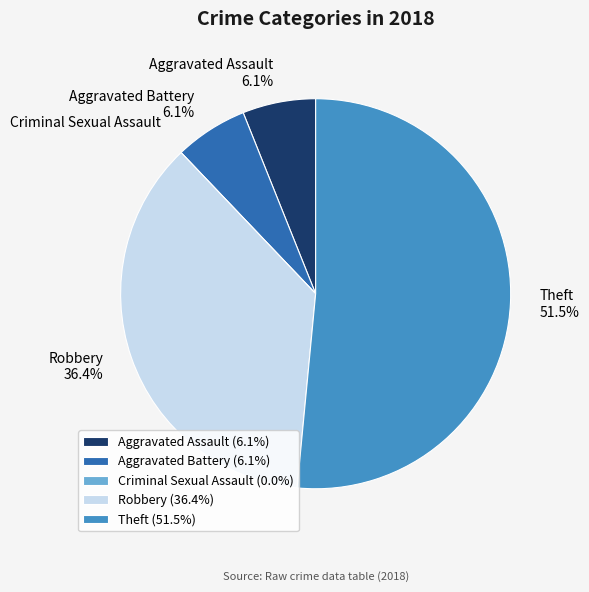

True or false: Aggravated Battery accounts for 6% of the total.

True